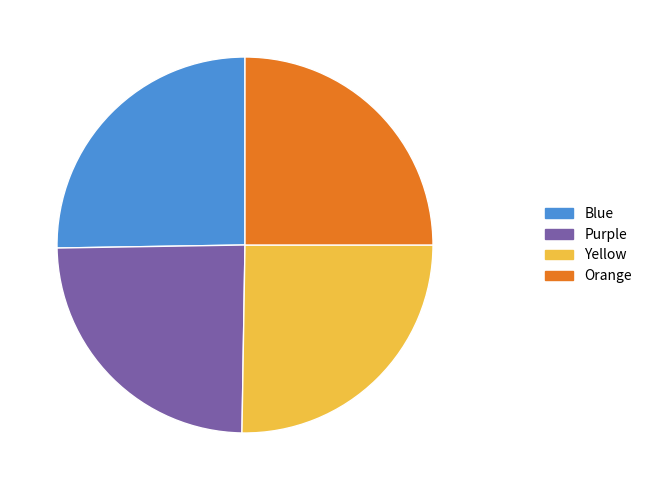

Is there any slice that represents more than half of the pie?

No